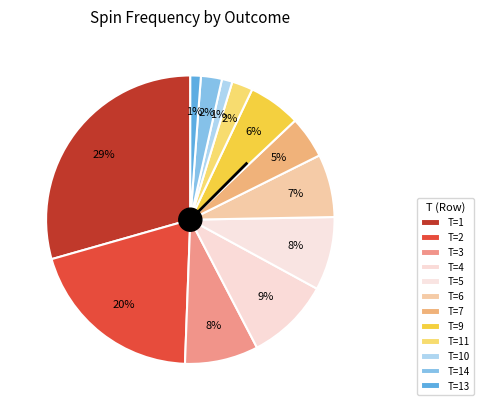

How many segments does this pie chart have?

12